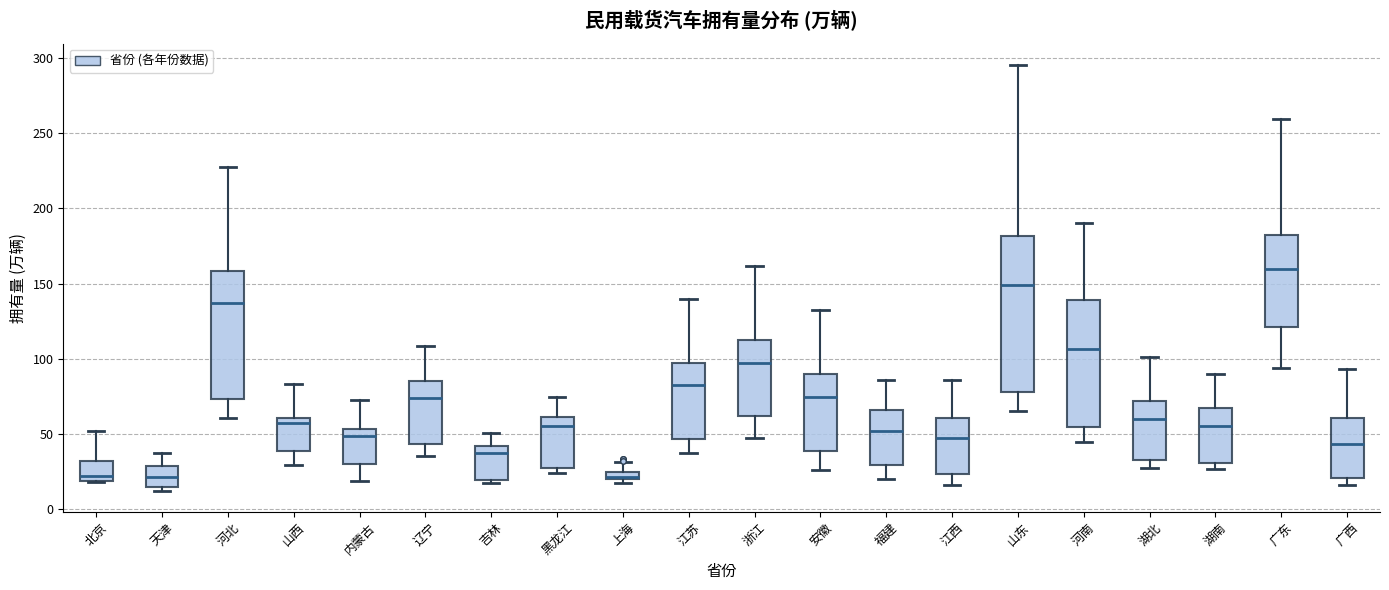

Which box has the highest median line?

广东